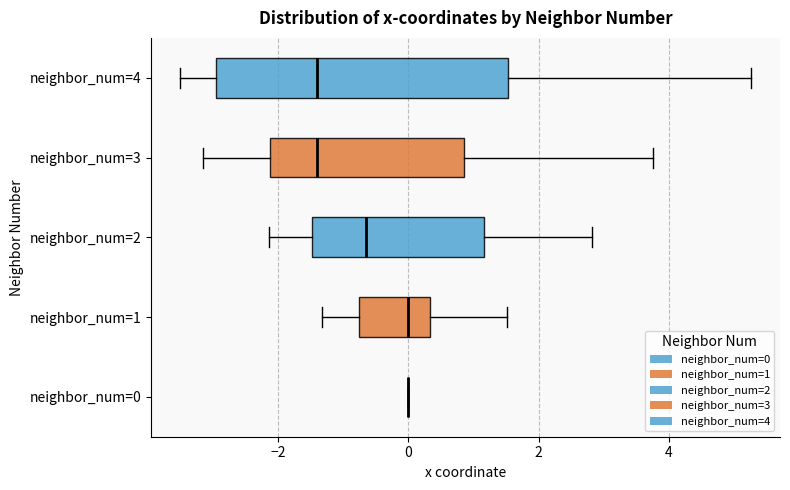

Comparing the boxes themselves (not the whiskers), which one is the widest?

neighbor_num=4